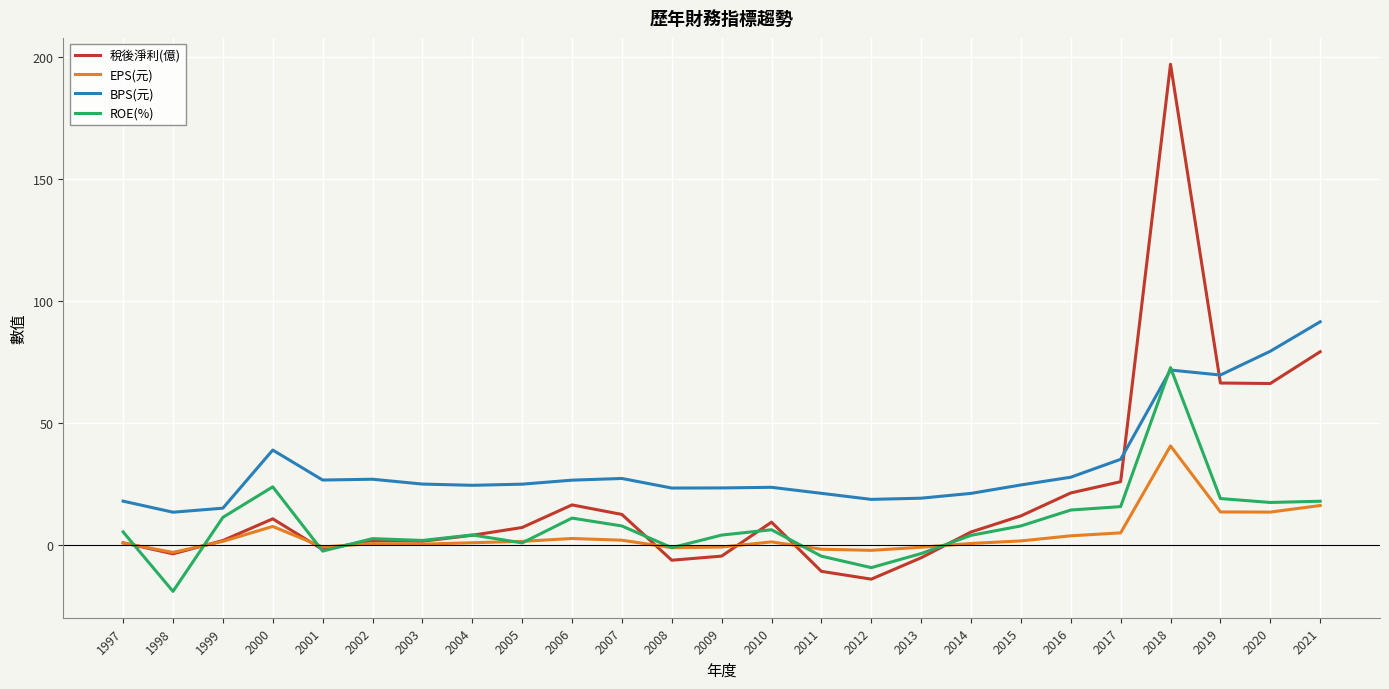

What value does the BPS(元) series have at 2011?

21.3